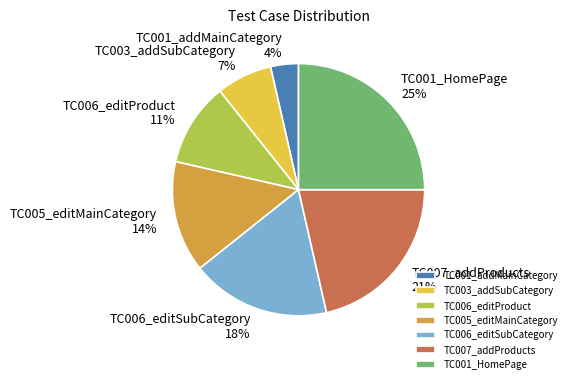

Is the sum of TC007_addProducts and TC006_editSubCategory greater than half?

No